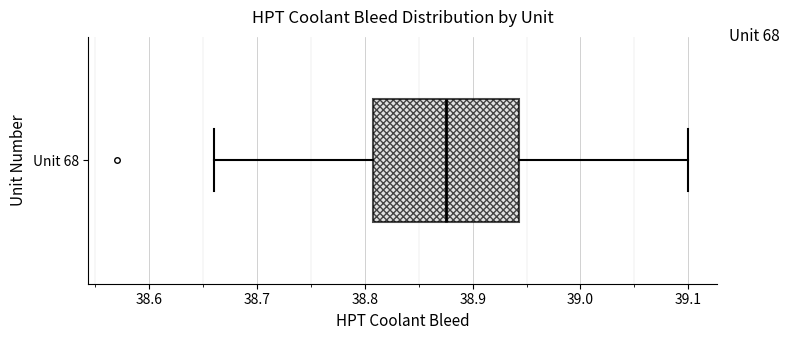

Where is the right edge of the box for Unit 68 on the x-axis? The values are not printed on the chart, so give them approximately, as read against the axis.

38.94